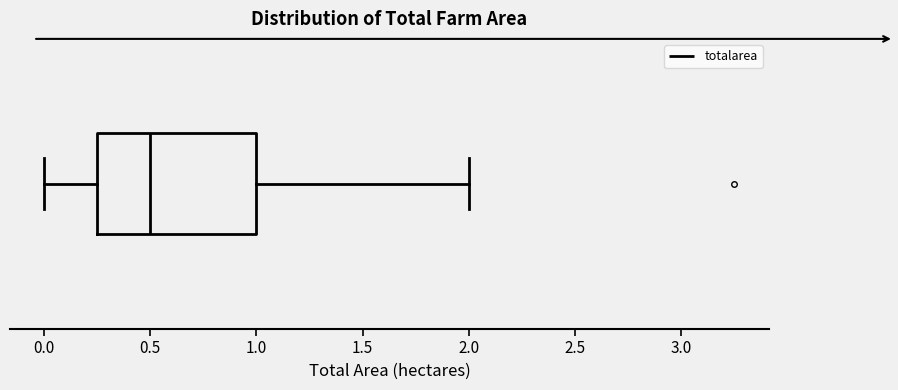

Read this box plot against the x-axis: the position of the median line, the range covered by the box, and the ends of both whiskers. The values are not printed on the chart, so give them approximately, as read against the axis.

median 0.50, box 0.25 to 1.00, whiskers 0.00 to 2.00